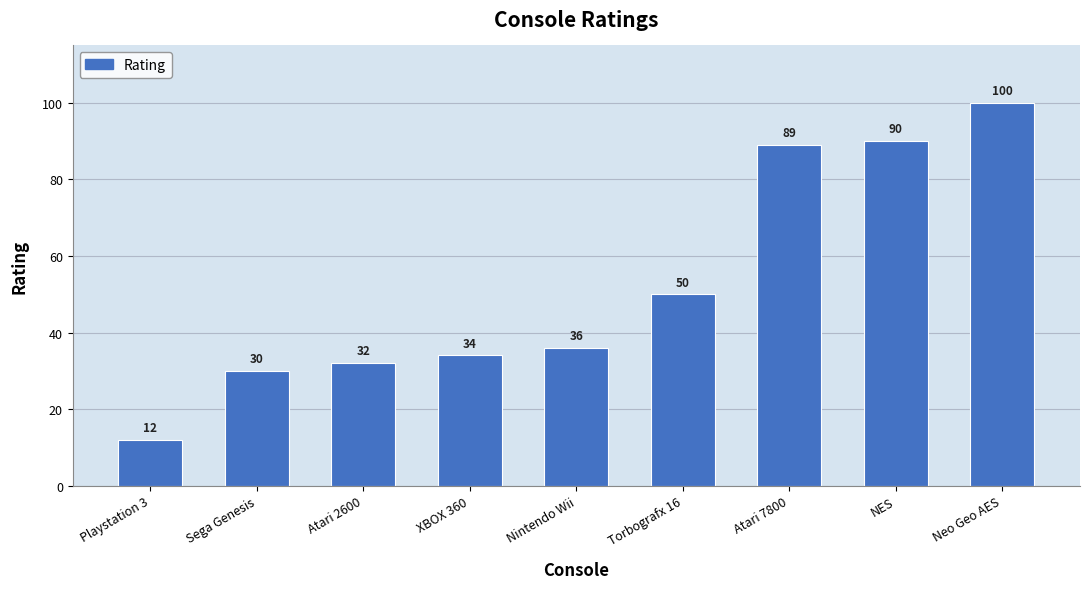

The chart shows a value of 36 at Nintendo Wii. True or false?

True